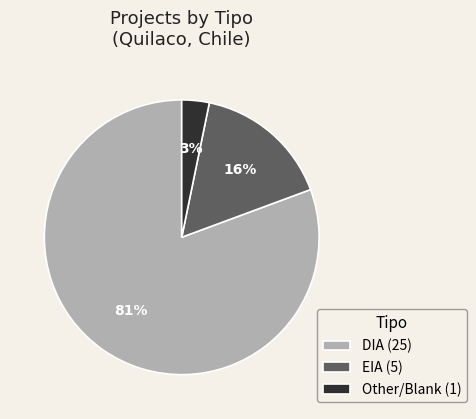

The DIA (25) slice represents 73% of the pie. True or false?

False